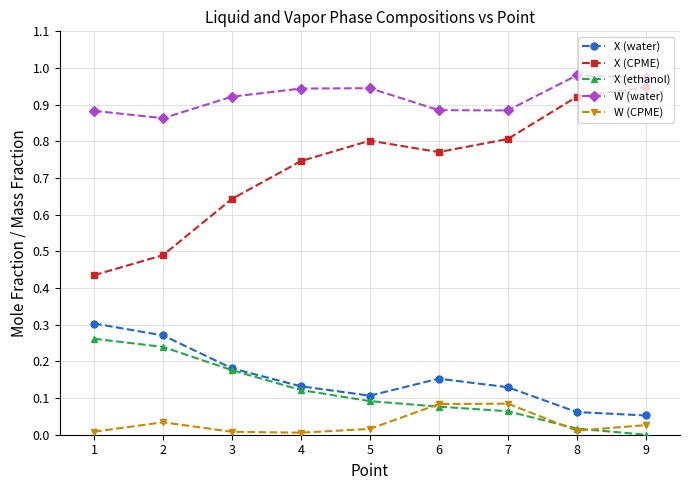

What is the difference between the maximum and minimum values in the X (CPME) series?

0.5